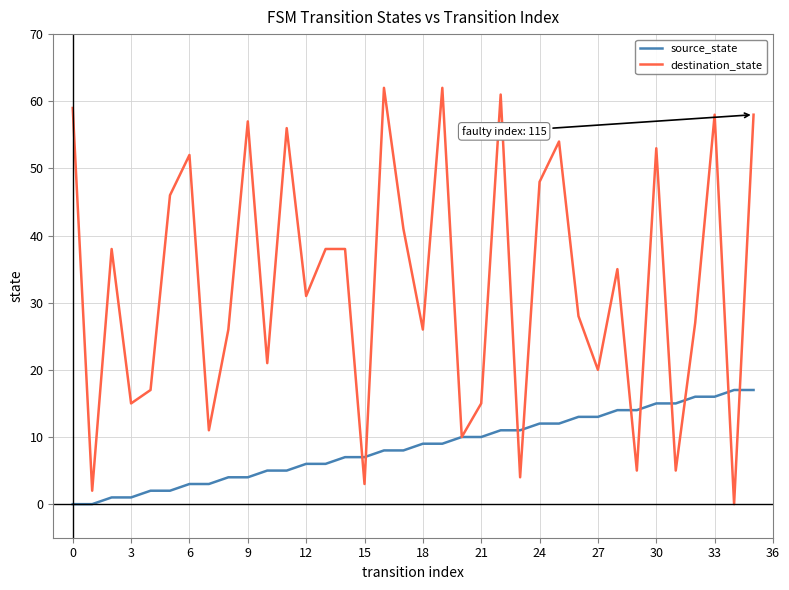

Rank the series by their average value, from highest to lowest.

destination_state, source_state